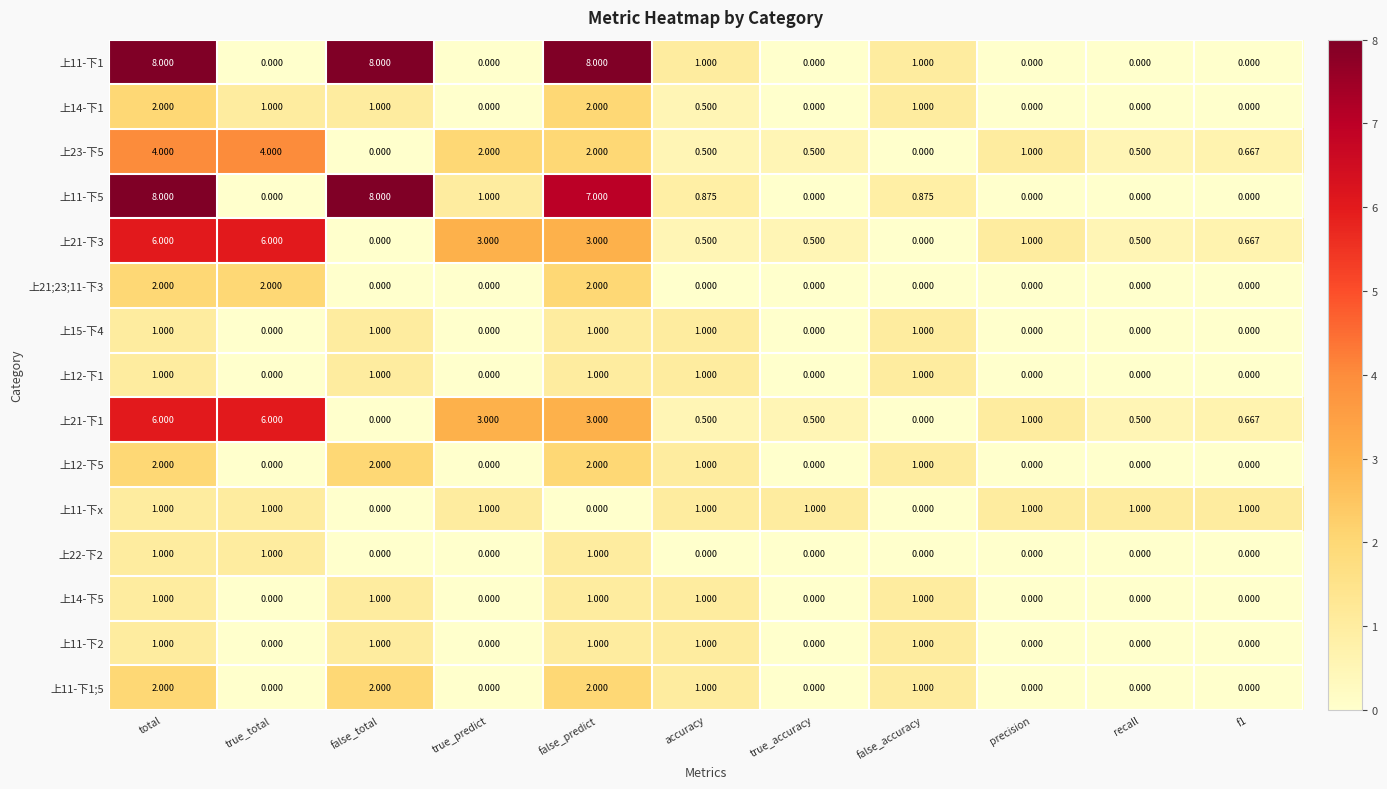

At which category is the sum across all series the highest?

total